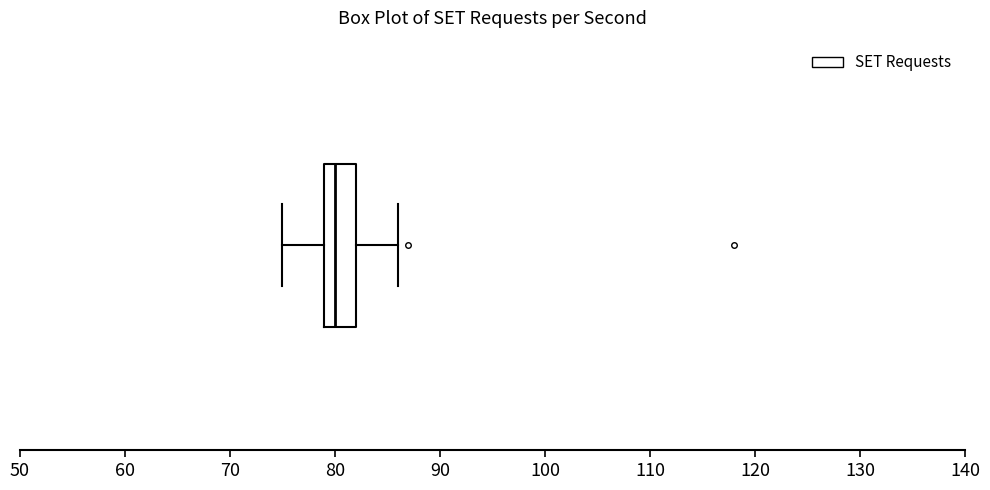

Read this box plot against the x-axis: the position of the median line, the range covered by the box, and the ends of both whiskers. The values are not printed on the chart, so give them approximately, as read against the axis.

median 80, box 79 to 82, whiskers 75 to 86